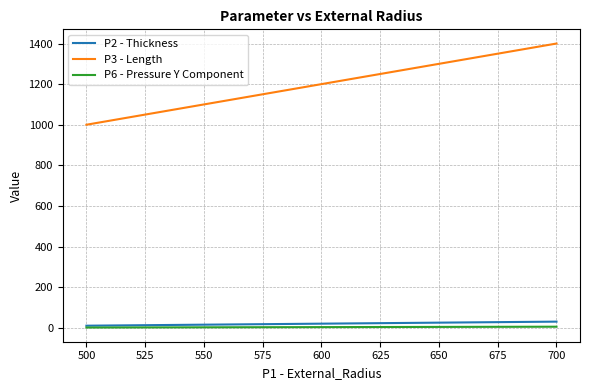

Which series has the largest range (max minus min)?

P3 - Length